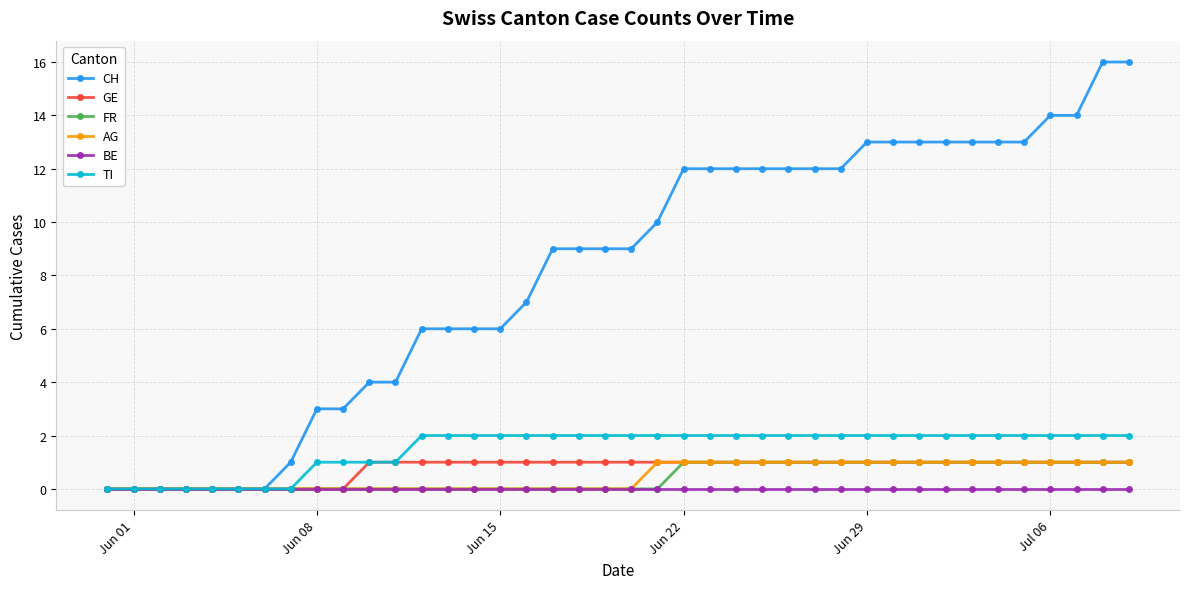

What are all the series names shown in the legend?

CH, GE, FR, AG, BE, TI